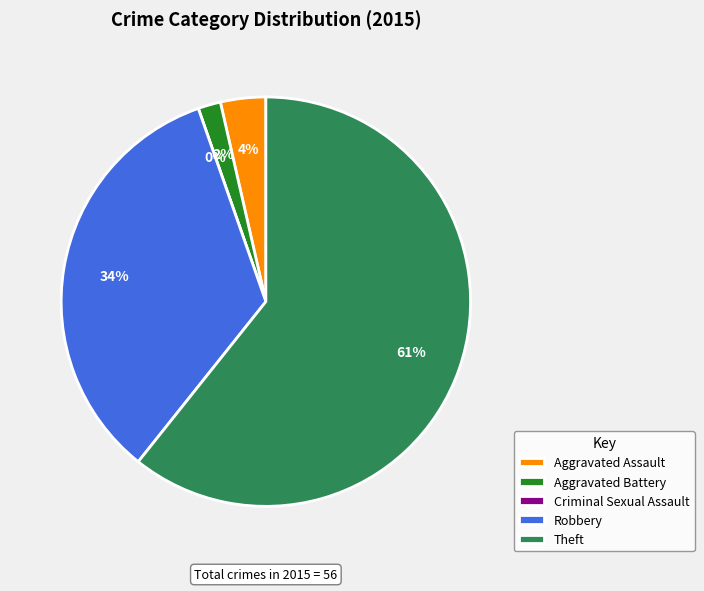

Count the number of slices in the pie.

5